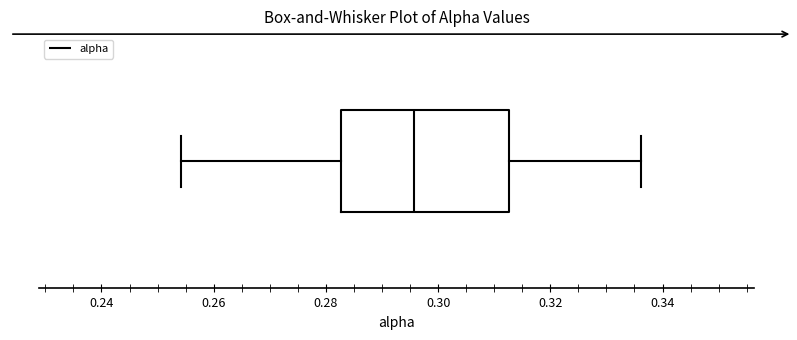

Where does the left whisker of the box end on the x-axis? The values are not printed on the chart, so give them approximately, as read against the axis.

0.254